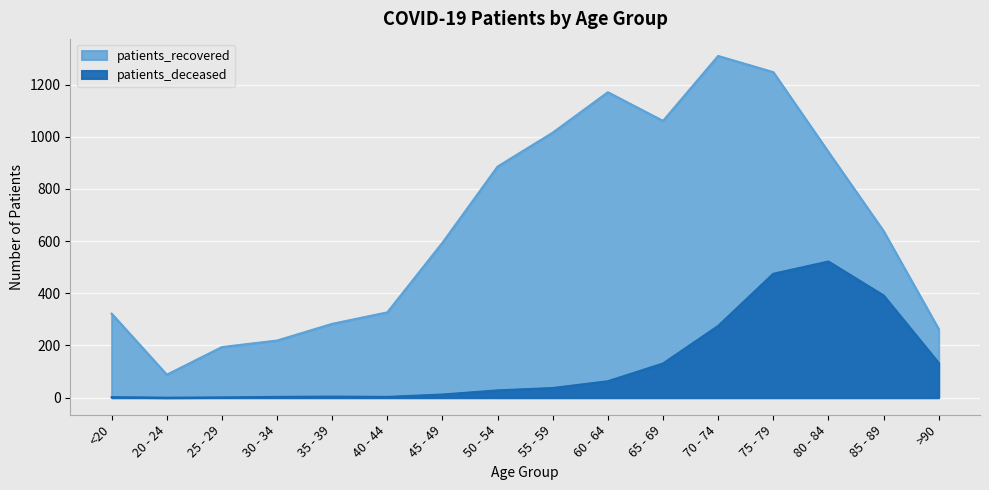

True or false: patients_deceased has a value of 16 at 50 - 54.

False